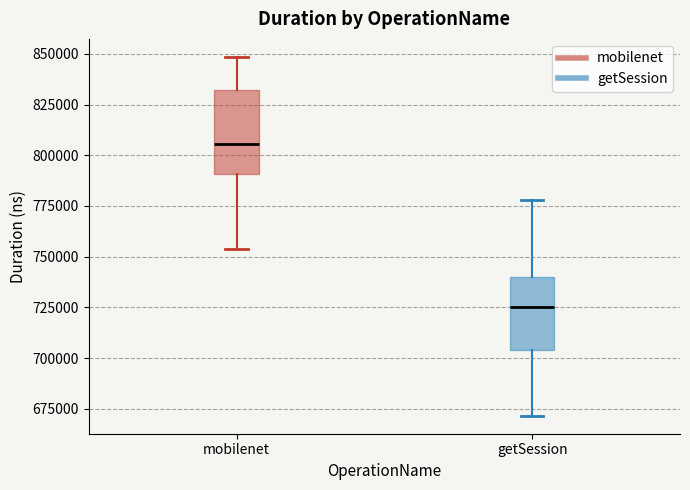

Reading left to right, transcribe this box plot: for each box, give where its median line is, the range the box spans, and where its two whiskers end, as read against the y-axis. The values are not printed on the chart, so give them approximately, as read against the axis.

mobilenet: median 805000, box 790000 to 830000, whiskers 755000 to 850000
getSession: median 725000, box 705000 to 740000, whiskers 670000 to 780000